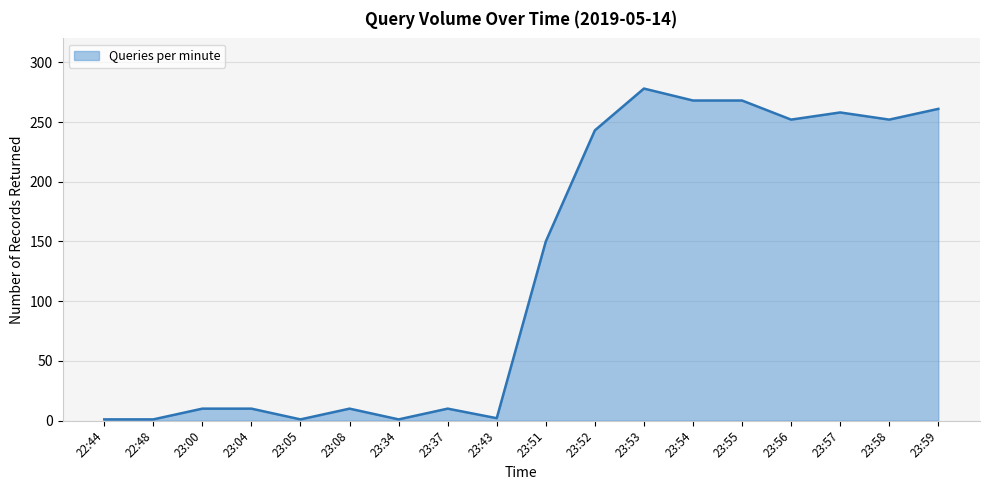

True or false: the data shows 243 at 23:52.

True